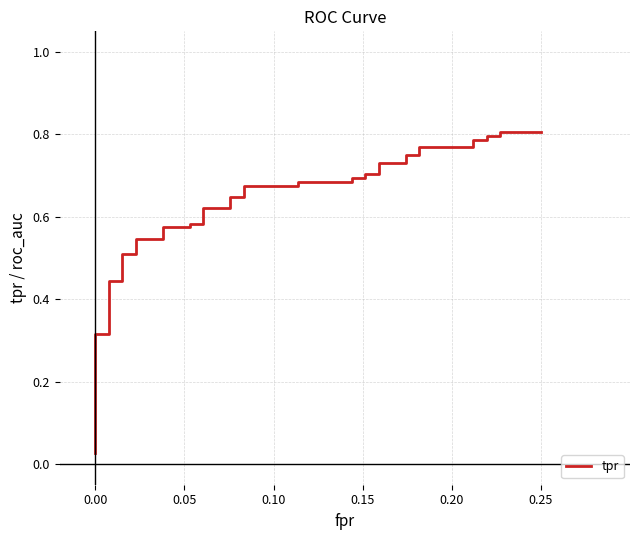

True or false: the data has more than 0 interior local peaks.

False